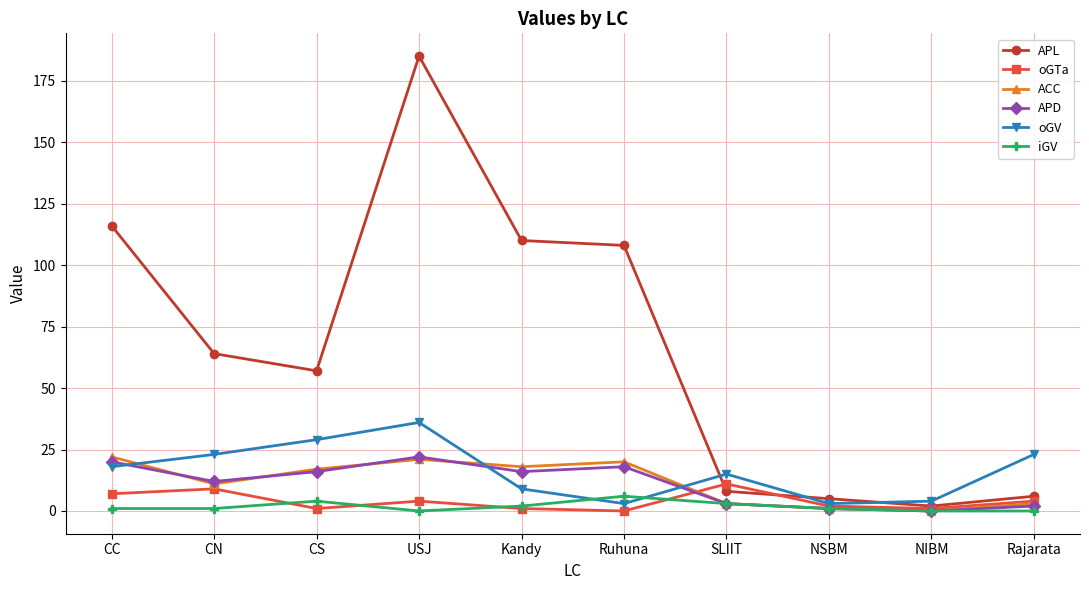

Which series has the largest total across all categories?

APL